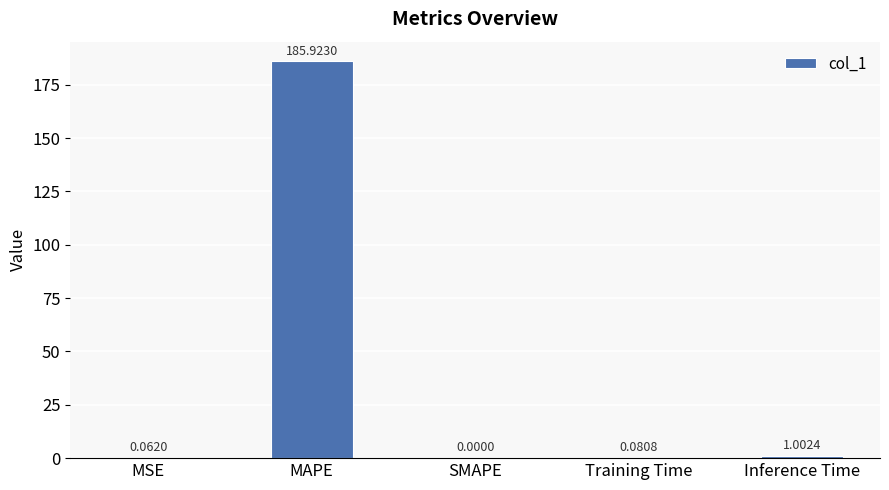

What is the sum of all values?

187.1